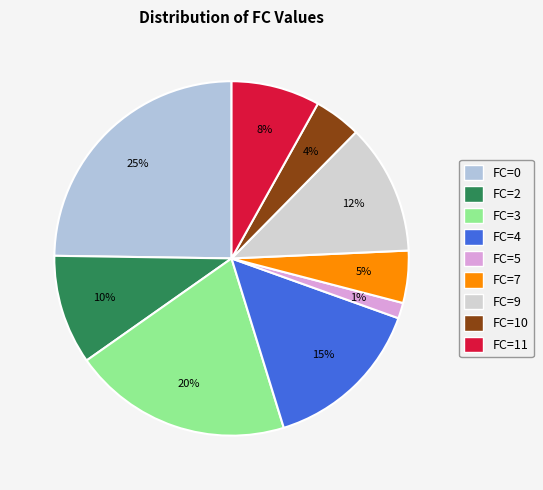

True or false: FC=9 accounts for 1% of the total.

False